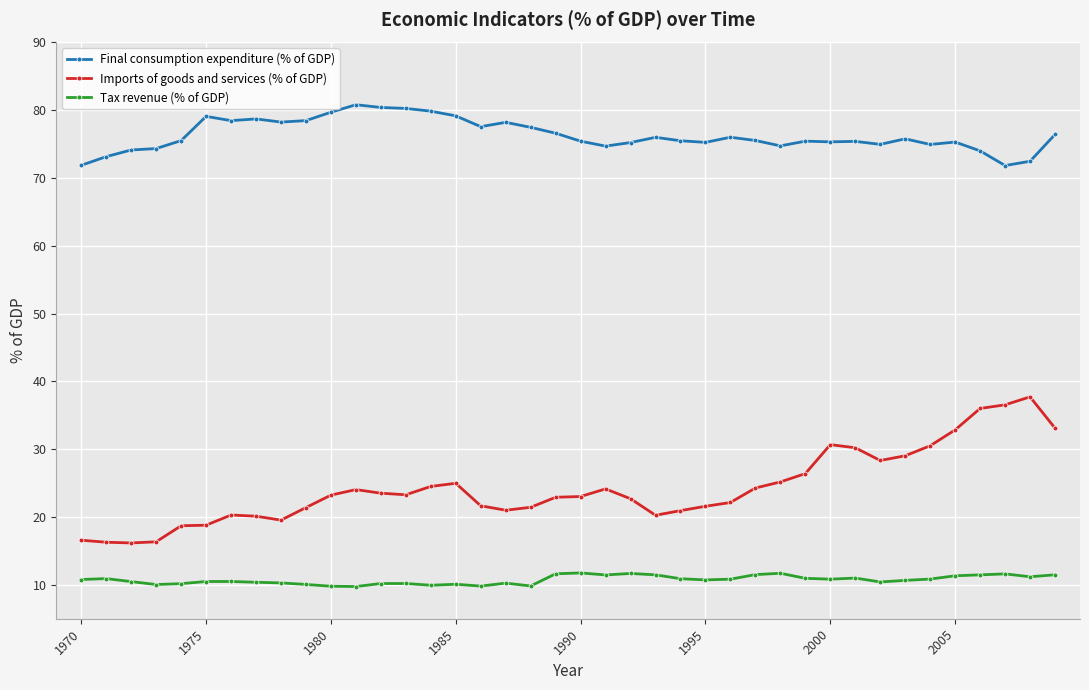

What is the difference between the second highest and second lowest values in the Tax revenue (% of GDP) series?

1.9